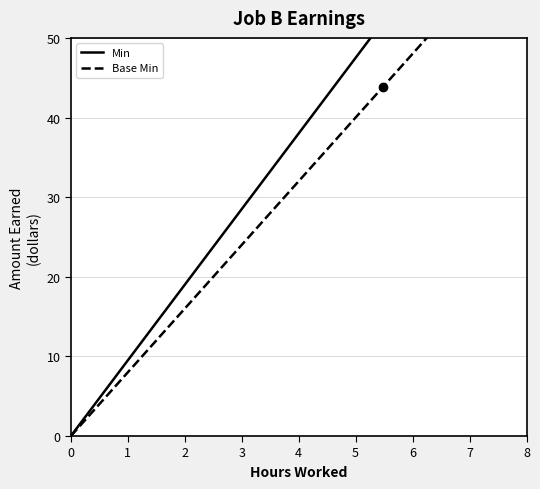

Reading left to right, transcribe all the data shown in this chart.

Min: 0.0	4.0	8.0	12.0	16.0	20.0	24.0	28.0	32.0	36.0	40.0	44.0	48.0	52.0	56.0	60.0	64.0	68.0	72.0	76.0
Base Min: 0.0	3.4	6.7	10.1	13.5	16.8	20.2	23.6	26.9	30.3	33.7	37.1	40.4	43.8	47.2	50.5	53.9	57.3	60.6	64.0